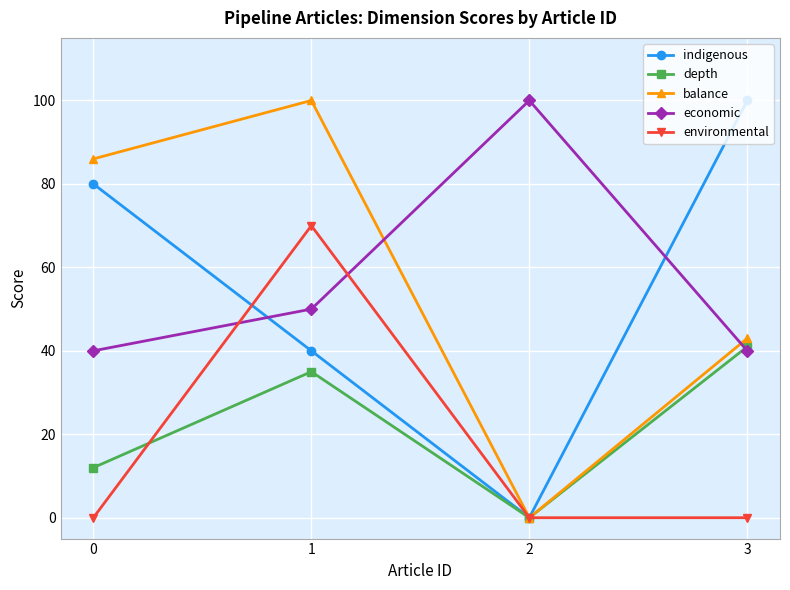

What is the value of the balance point at the 2nd from the left?

100